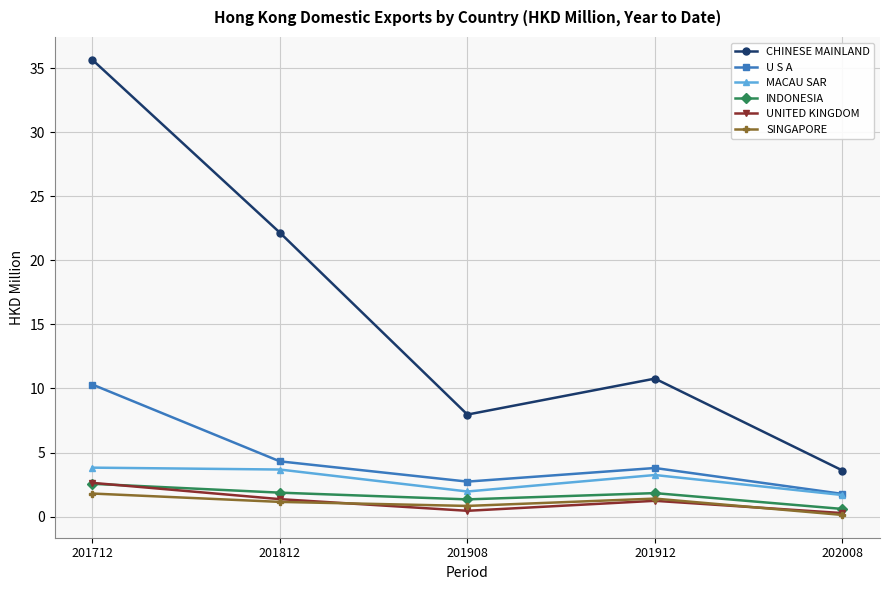

What is the difference between the maximum and minimum values in the CHINESE MAINLAND series?

32.1